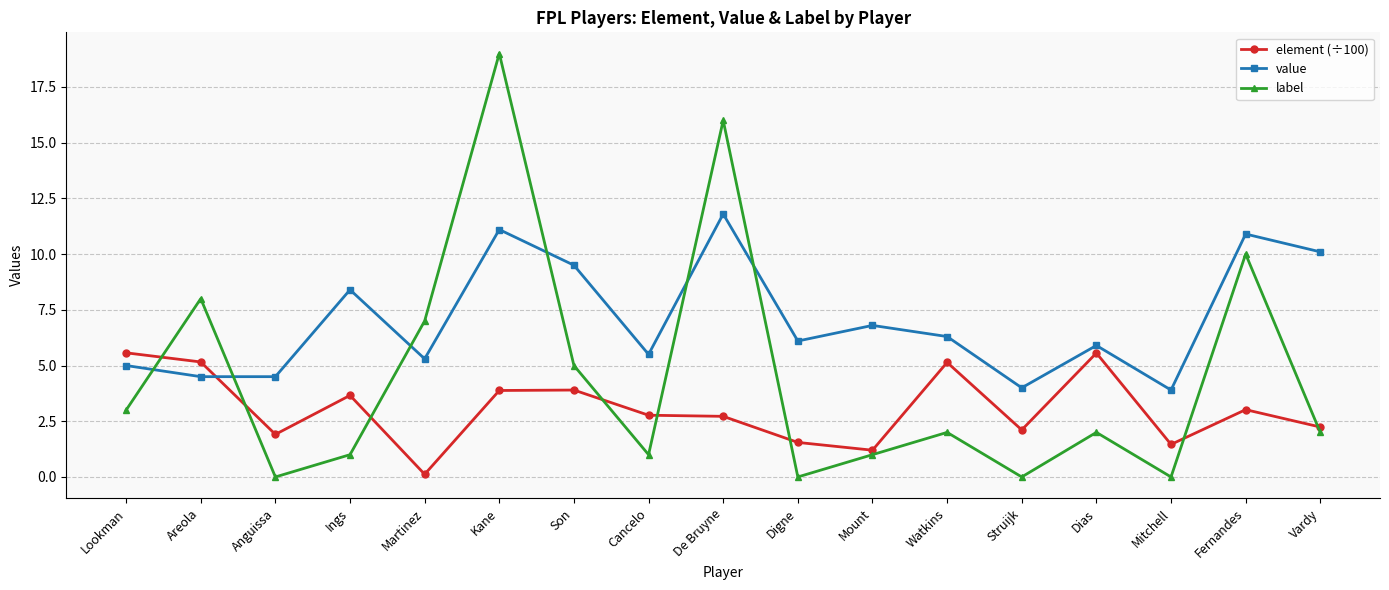

How many data points in value are above 6?

9